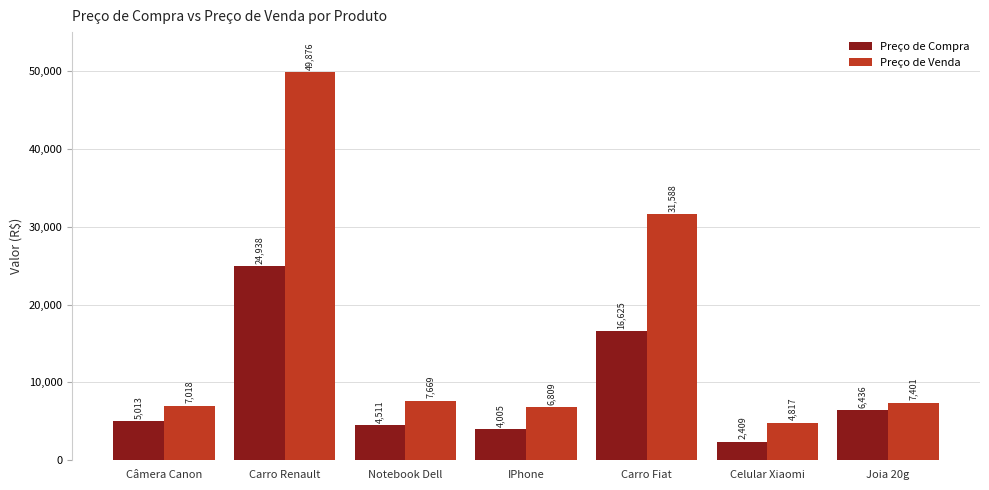

What position from the right is Câmera Canon?

7